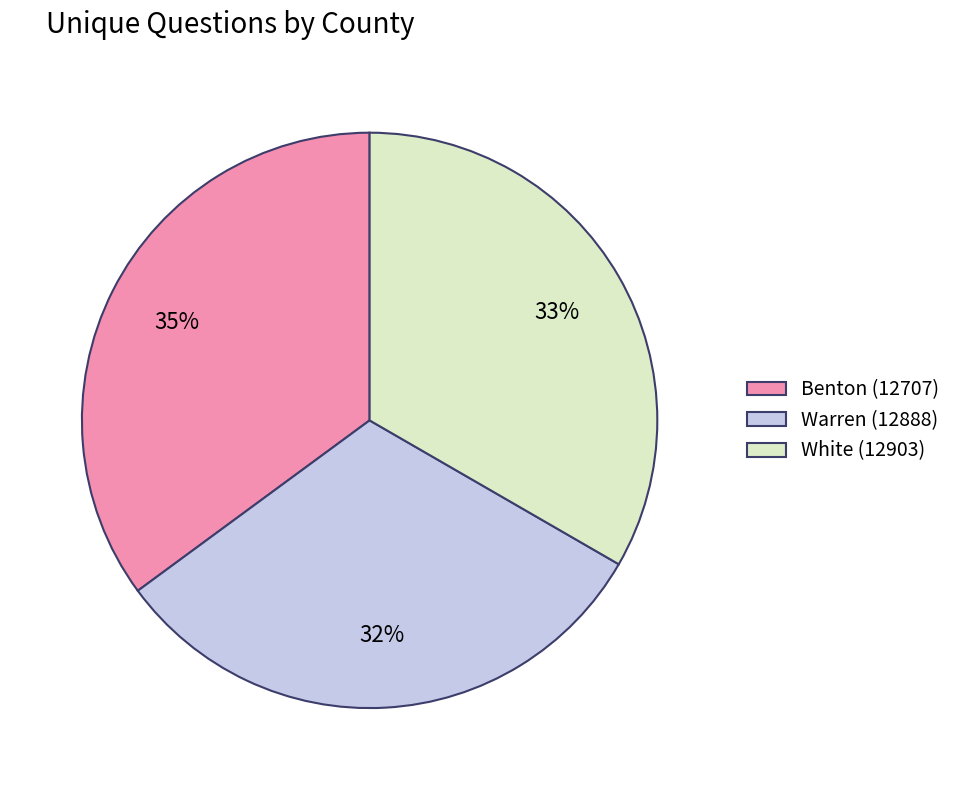

True or false: Warren (12888) accounts for 18% of the total.

False